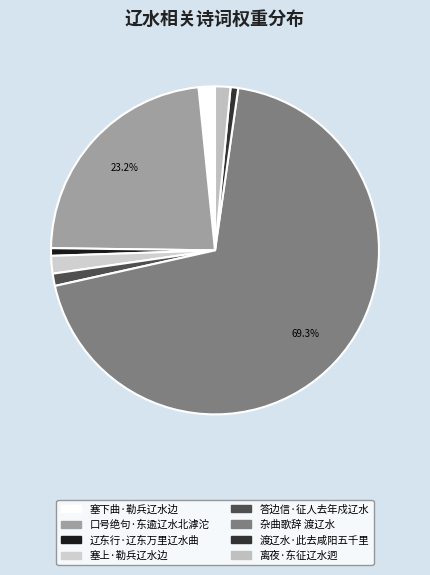

What percentage is the 杂曲歌辞 渡辽水 slice, to the nearest percent?

69%